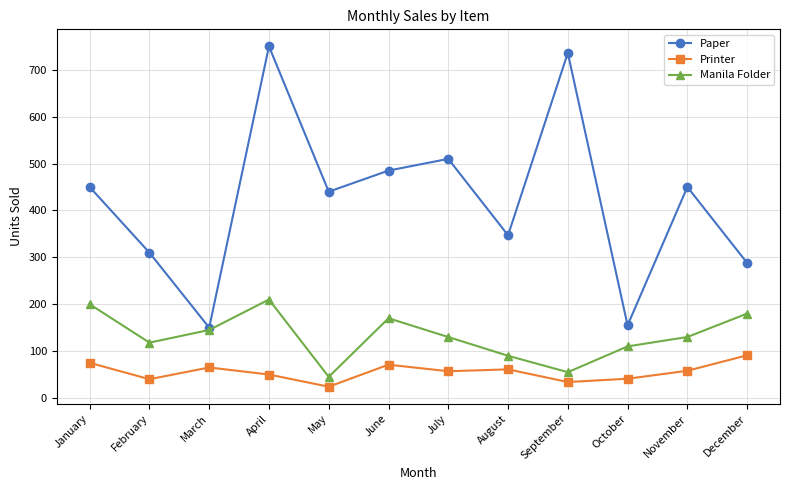

Where is the first local minimum for Printer?

February